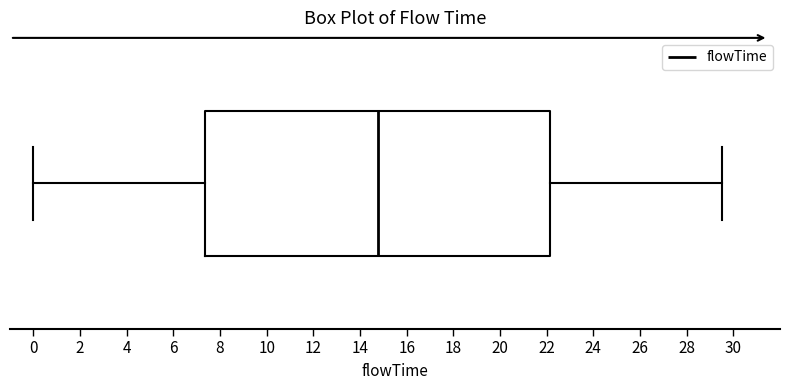

Read this box plot against the x-axis: the position of the median line, the range covered by the box, and the ends of both whiskers. The values are not printed on the chart, so give them approximately, as read against the axis.

median 14.8, box 7.4 to 22.2, whiskers 0.0 to 29.6